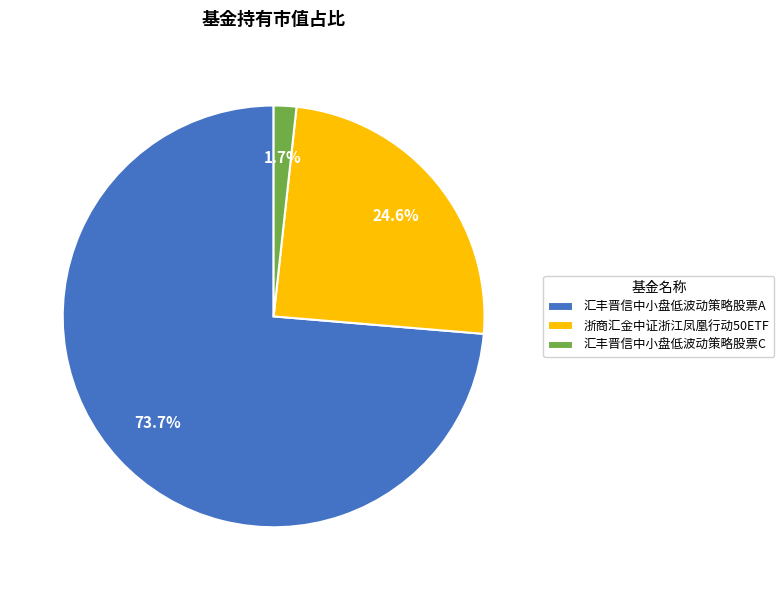

What is the smallest slice in the pie chart?

汇丰晋信中小盘低波动策略股票C